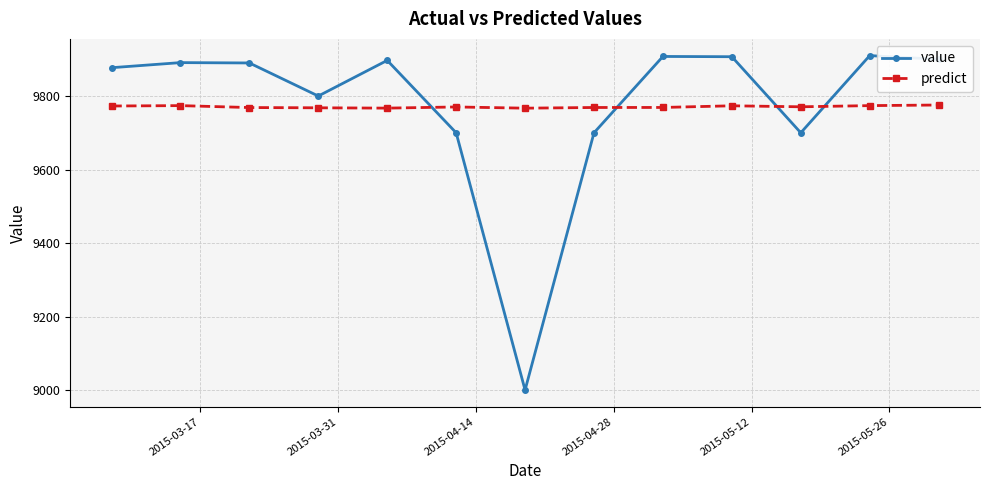

True or false: predict and value cross at least once.

True